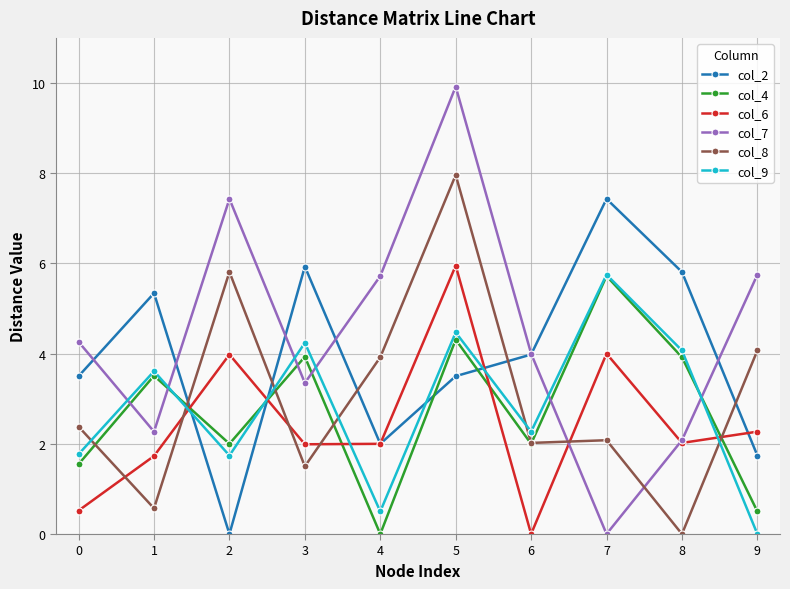

How many positive values does the col_6 series have?

9